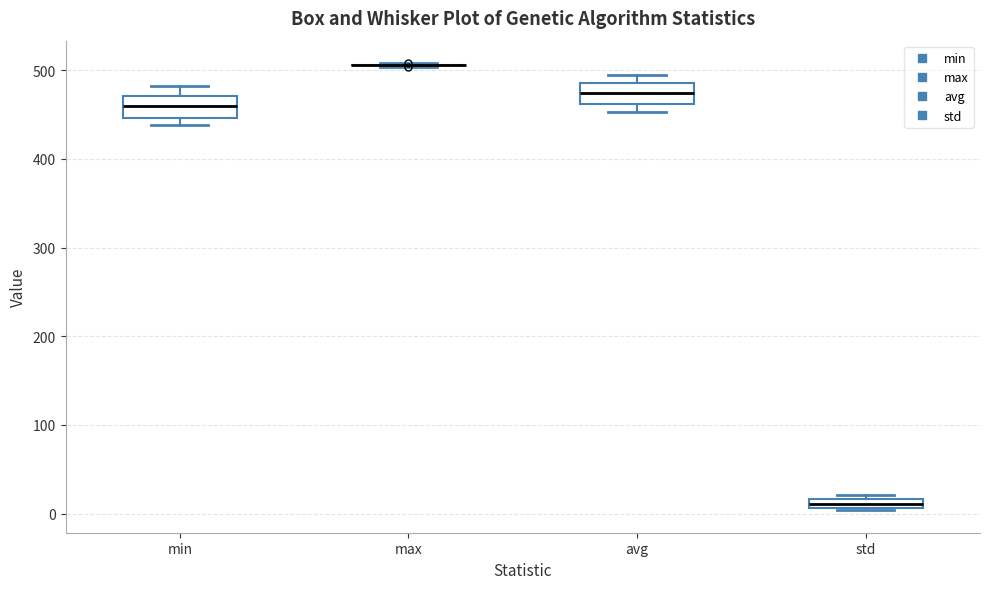

Where does the median line of the box for min sit on the y-axis? The values are not printed on the chart, so give them approximately, as read against the axis.

460